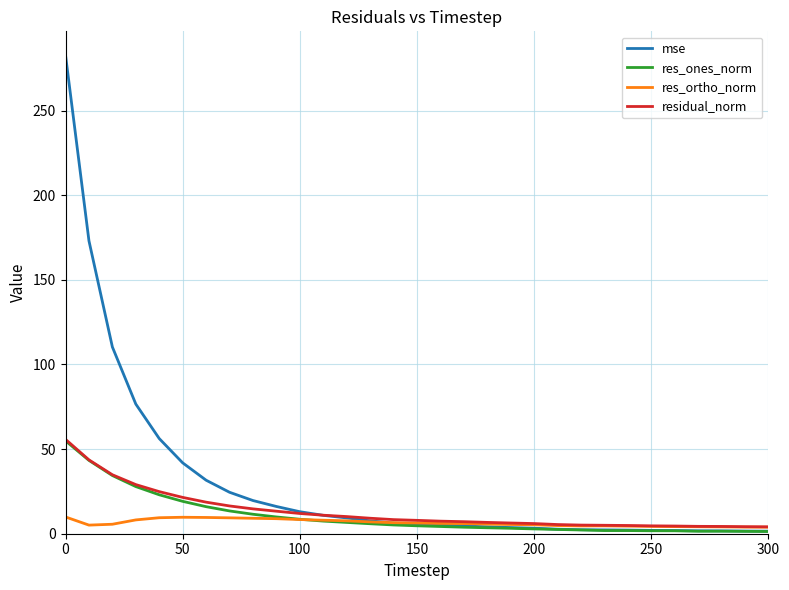

Which series has the largest range (max minus min)?

mse